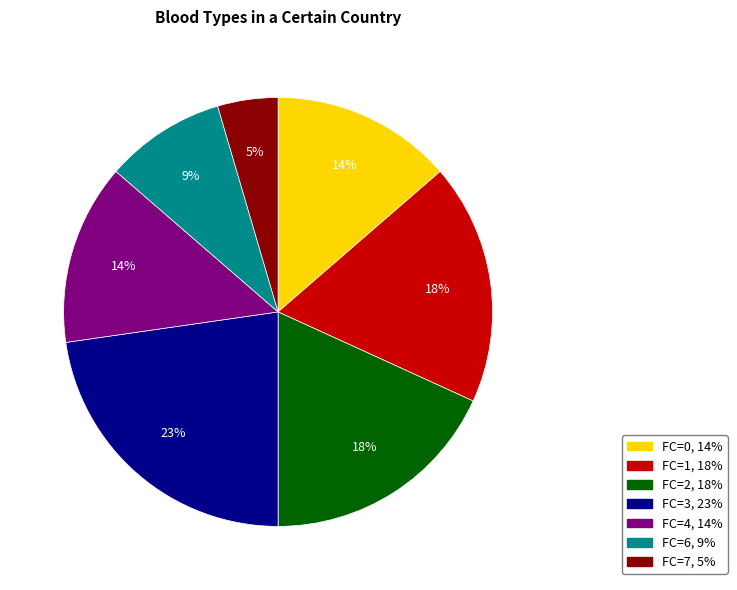

To the nearest percent, what is the average slice percentage?

14%